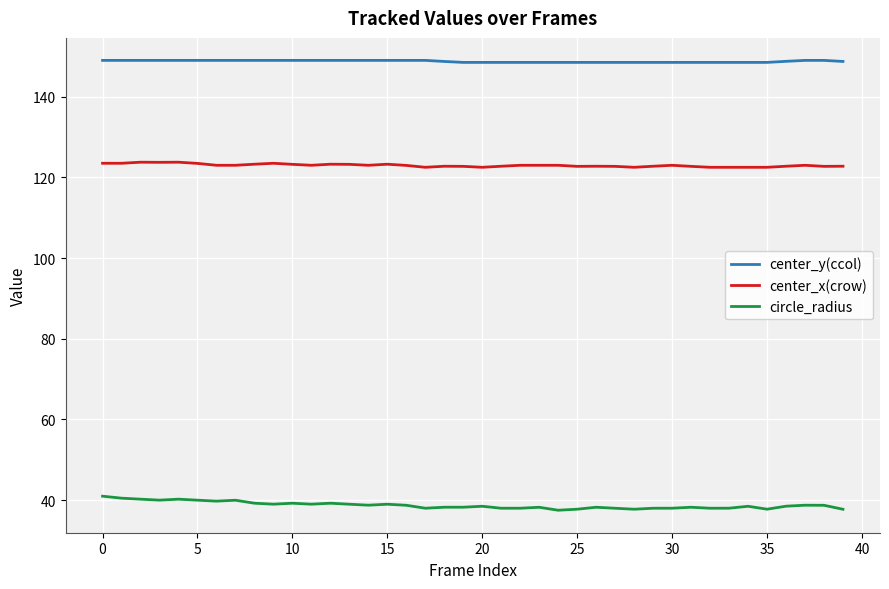

List the series in order of their overall mean, lowest first.

circle_radius, center_x(crow), center_y(ccol)